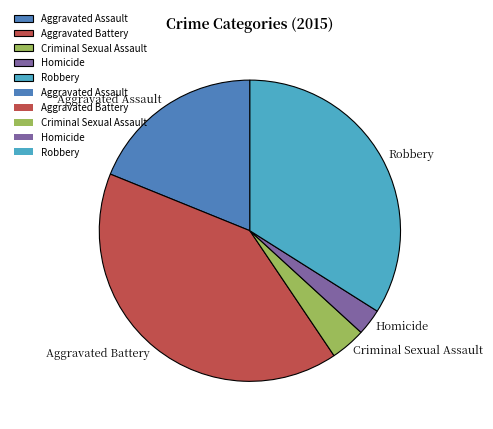

Combined, do Aggravated Assault and Homicide account for over 50%?

No